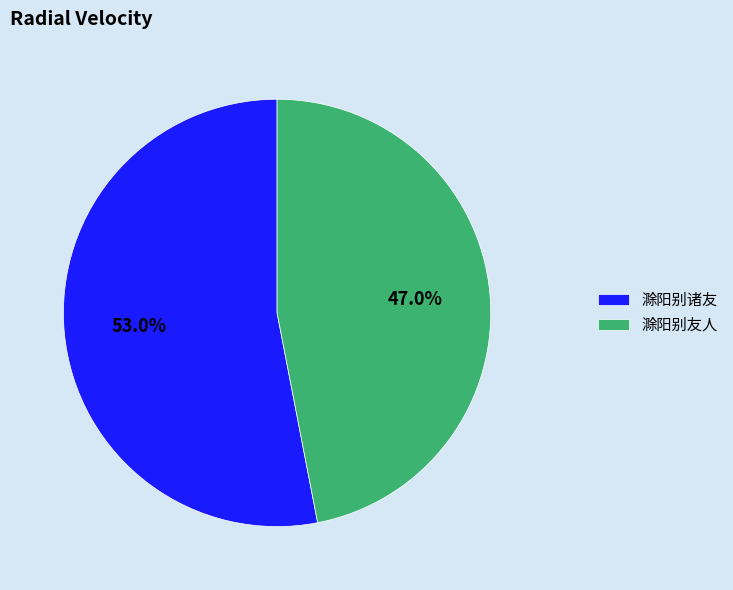

What is the total percentage of 滁阳别诸友 and 滁阳别友人?

100.0%